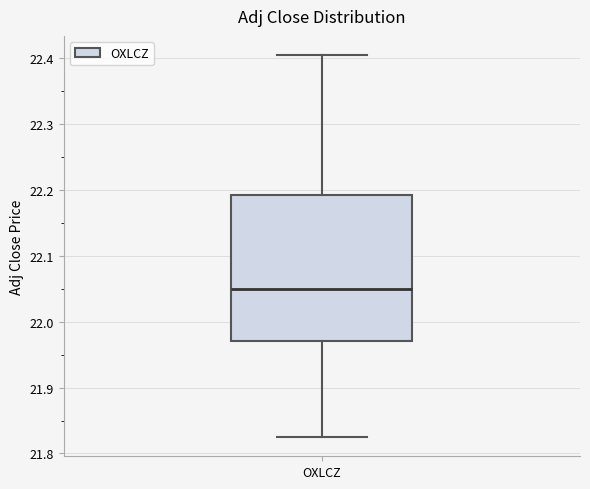

Transcribe this box plot: give where the median line is, the range the box spans, and where the two whiskers end, as read against the y-axis. The values are not printed on the chart, so give them approximately, as read against the axis.

median 22.05, box 21.97 to 22.19, whiskers 21.82 to 22.40